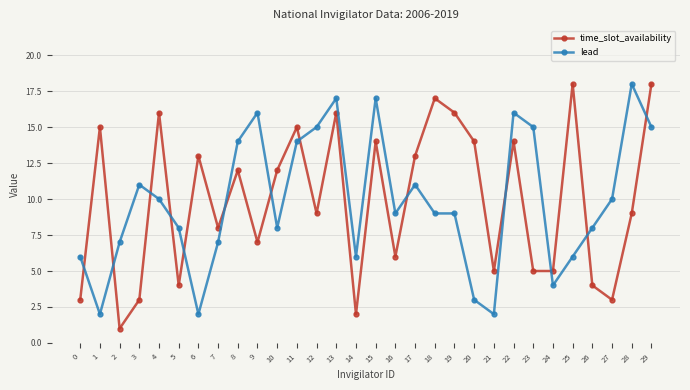

What is the maximum value for lead?

18